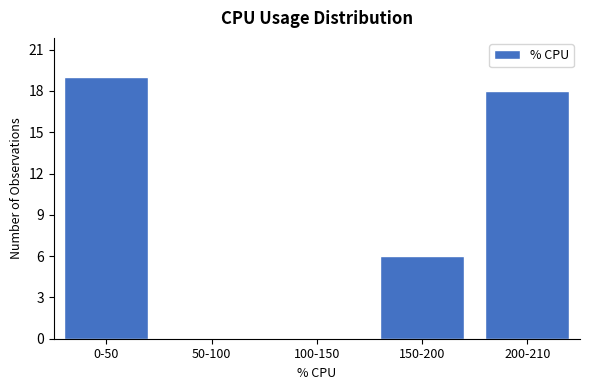

Reading left to right, transcribe all the data shown in this chart.

0-50=19	50-100=0	100-150=0	150-200=6	200-210=18